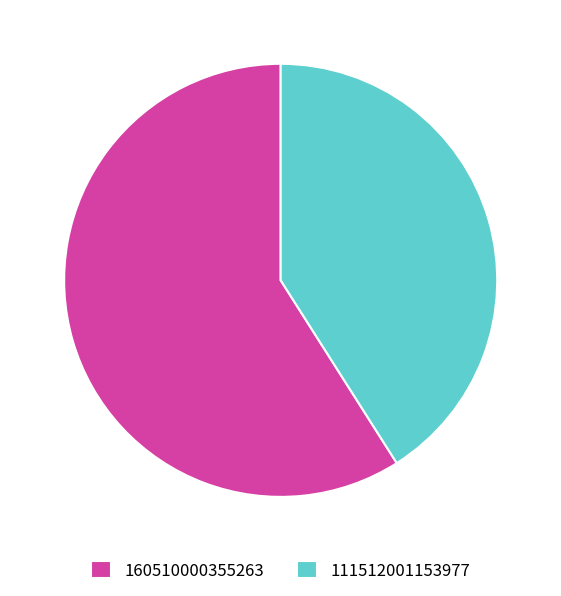

What is the majority slice?

160510000355263